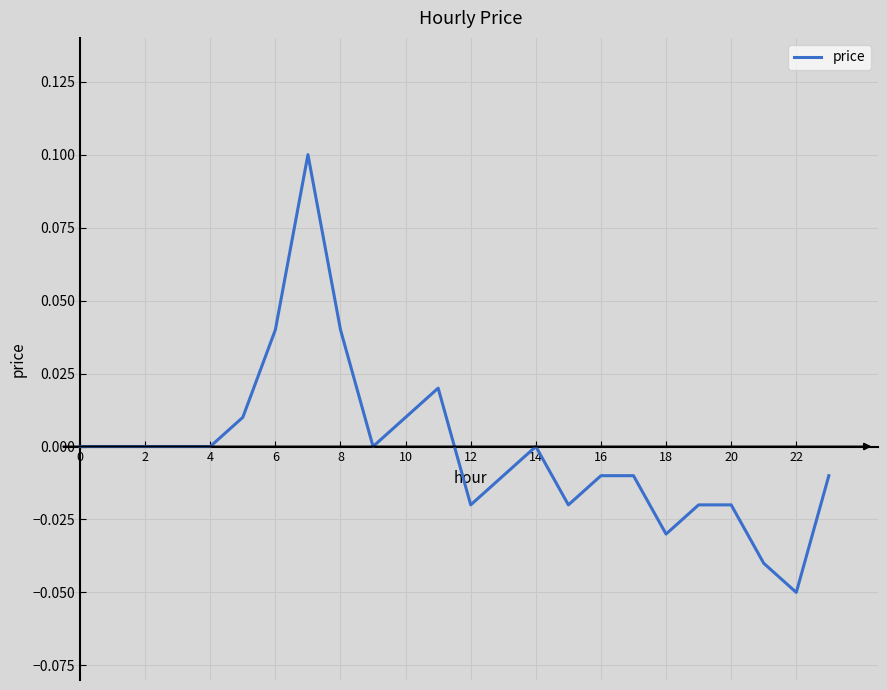

What is the difference between the maximum and minimum values?

0.2